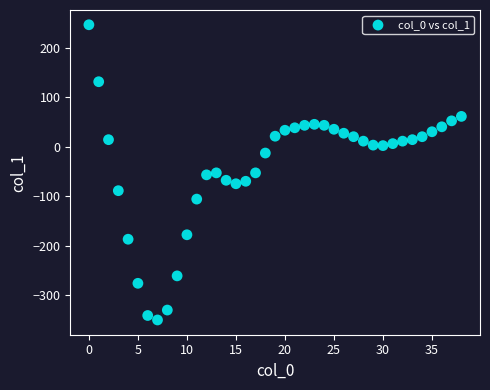

What is the range of Y values (max minus min)?

596